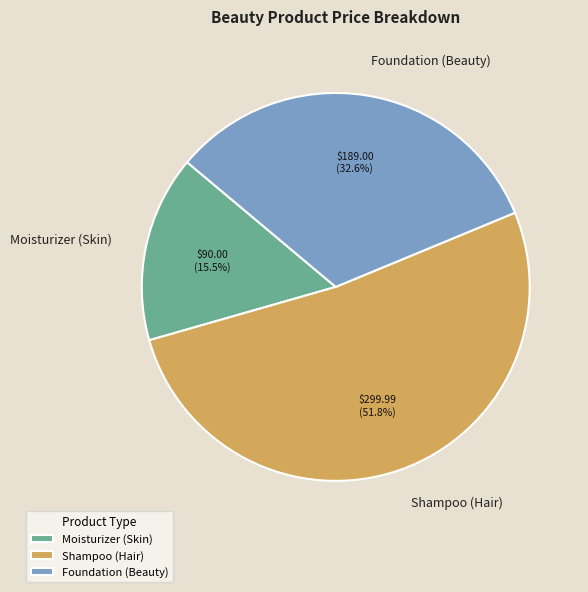

What is the majority slice?

Shampoo (Hair)